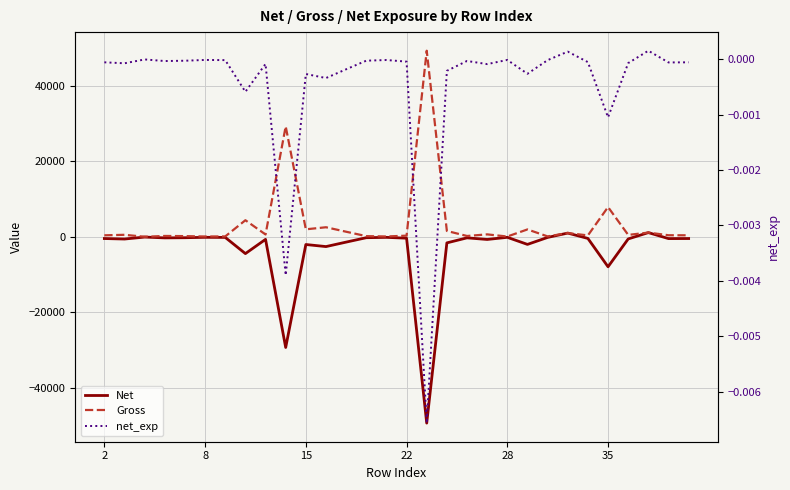

How many distinct data groups are displayed?

3